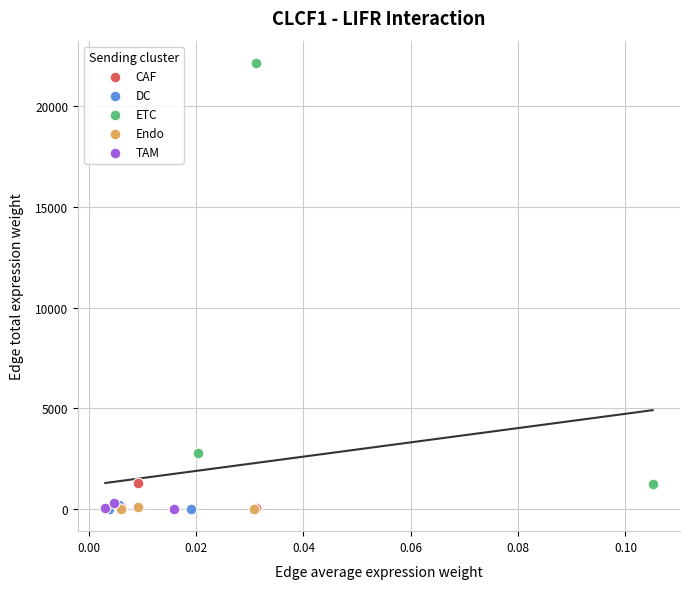

Which series has the widest spread of Y values?

ETC